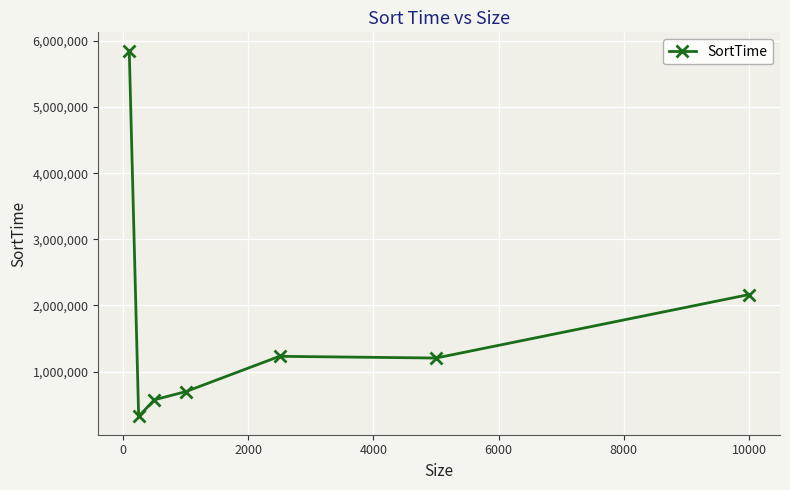

What is the value of the 5th point from the left?

1230167